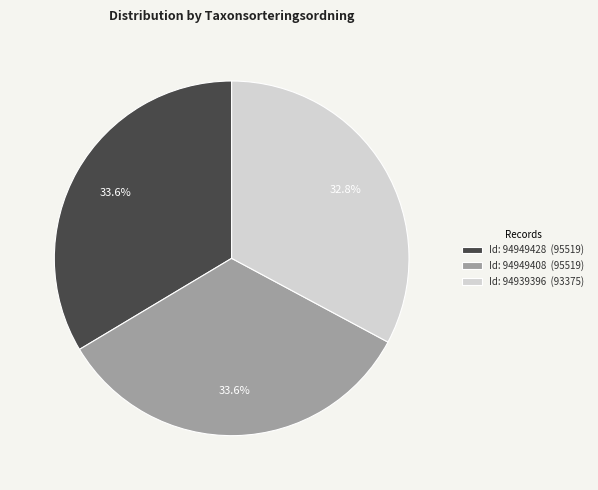

How many segments does this pie chart have?

3